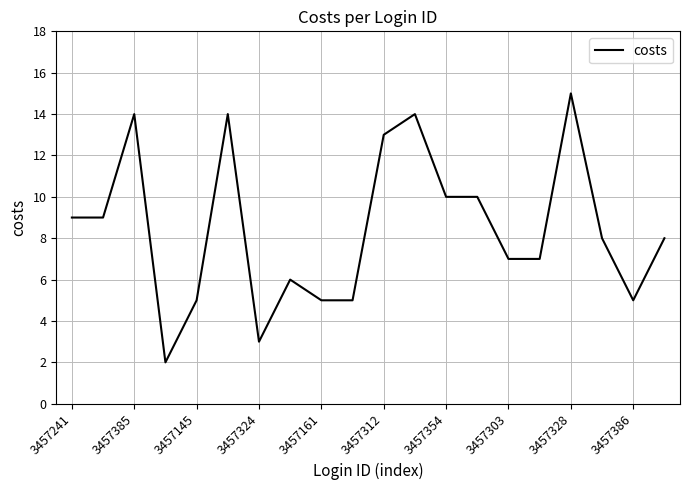

How many distinct data groups are displayed?

1